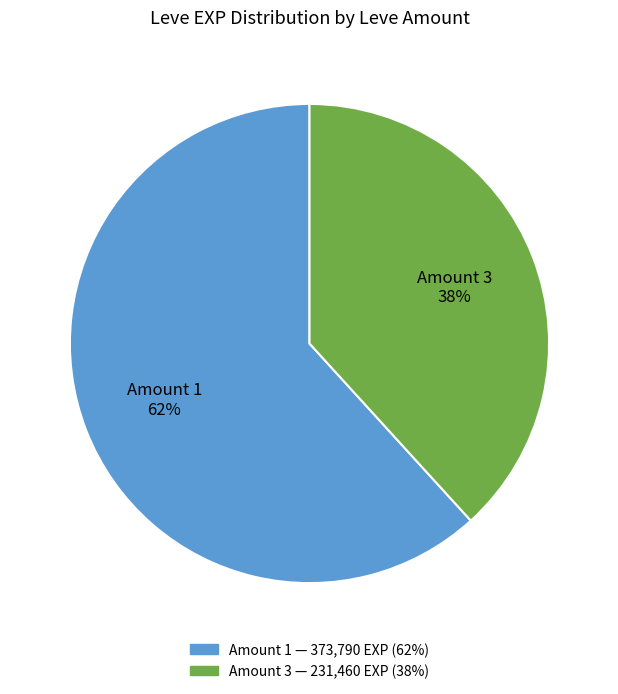

Is there a majority slice in this chart?

Yes